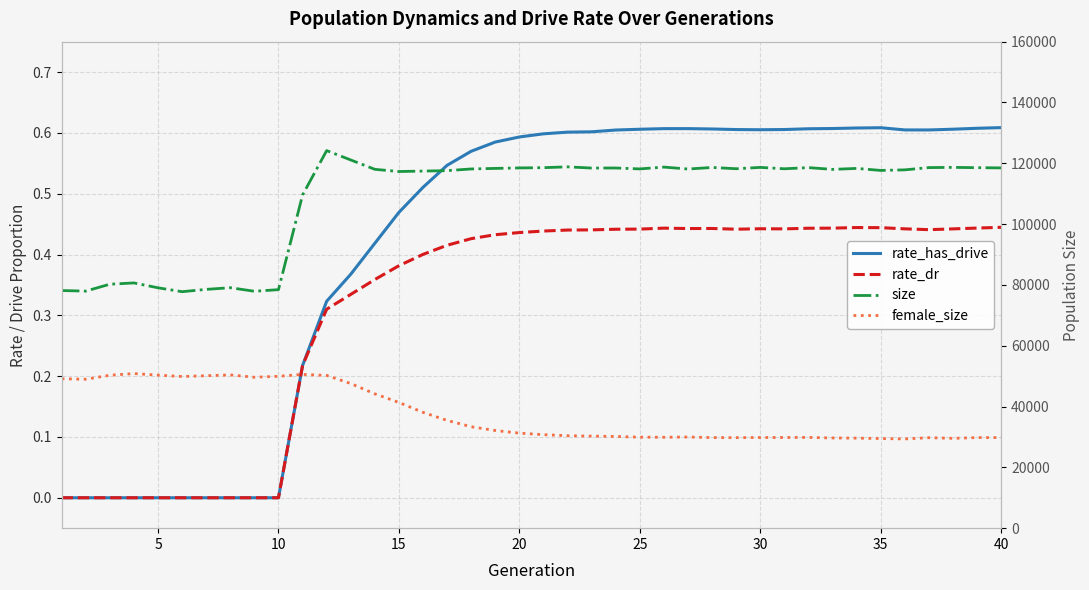

At how many categories does at least one series exceed 50219?

40